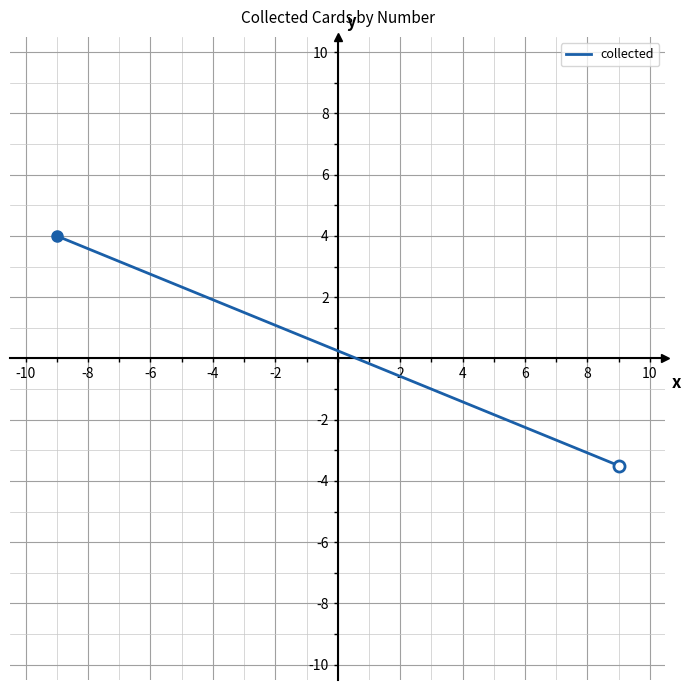

What is the difference between the maximum and minimum values?

7.5